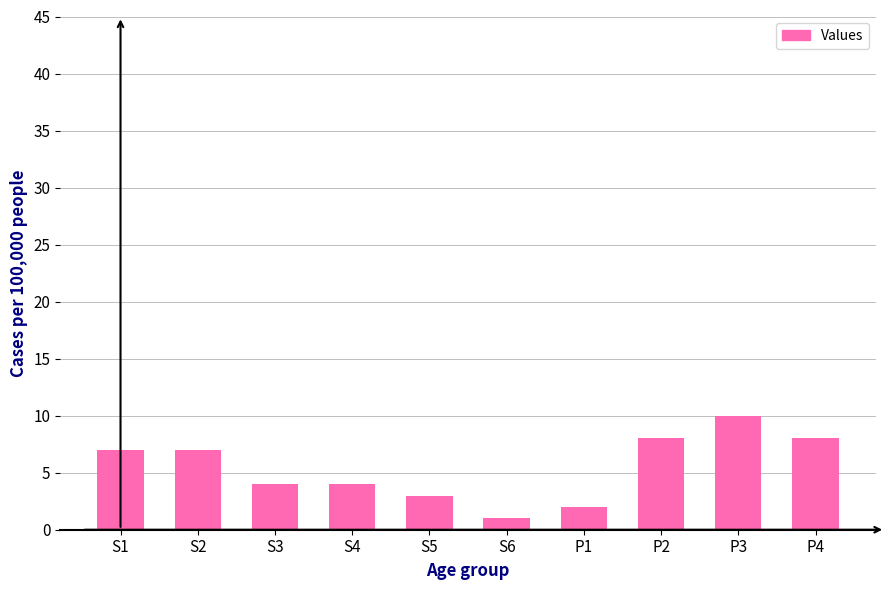

Are the bars horizontal?

No